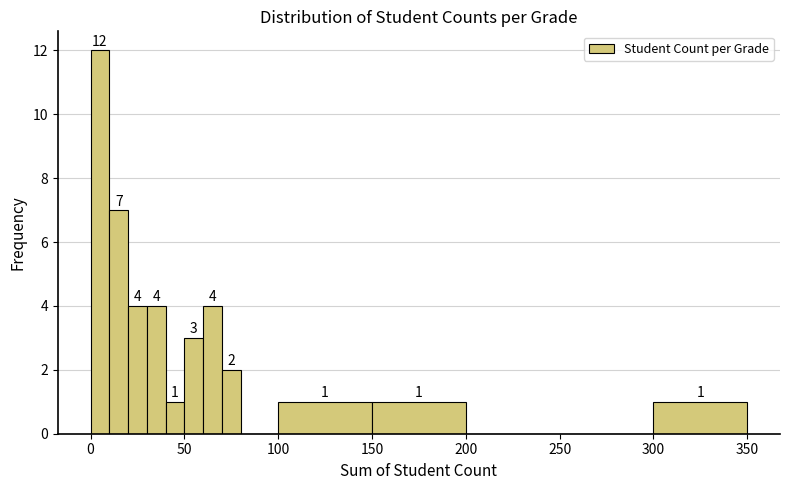

Around what value on the x-axis is the tallest bar? Give the approximate position of its centre, as read against the axis.

5